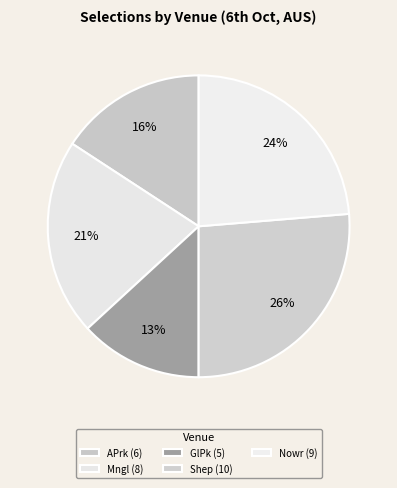

Rank the categories by value from lowest to highest.

AUS / GlPk (AUS) 6th Oct, AUS / APrk (AUS) 6th Oct, AUS / Mngl (AUS) 6th Oct, AUS / Nowr (AUS) 6th Oct, AUS / Shep (AUS) 6th Oct